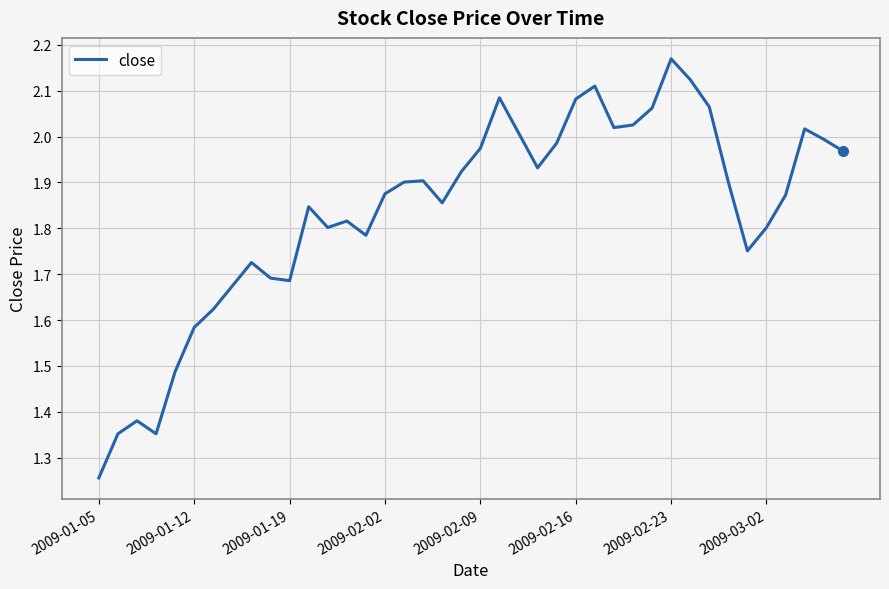

What is the difference between the maximum and minimum values?

0.9